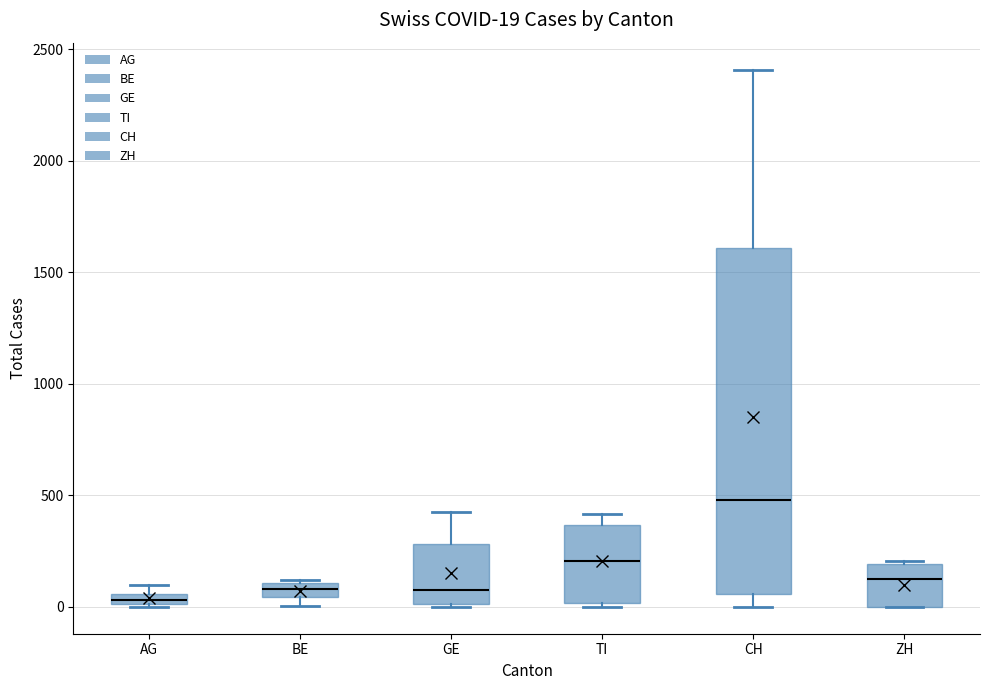

Comparing the boxes themselves (not the whiskers), which one is the tallest?

CH